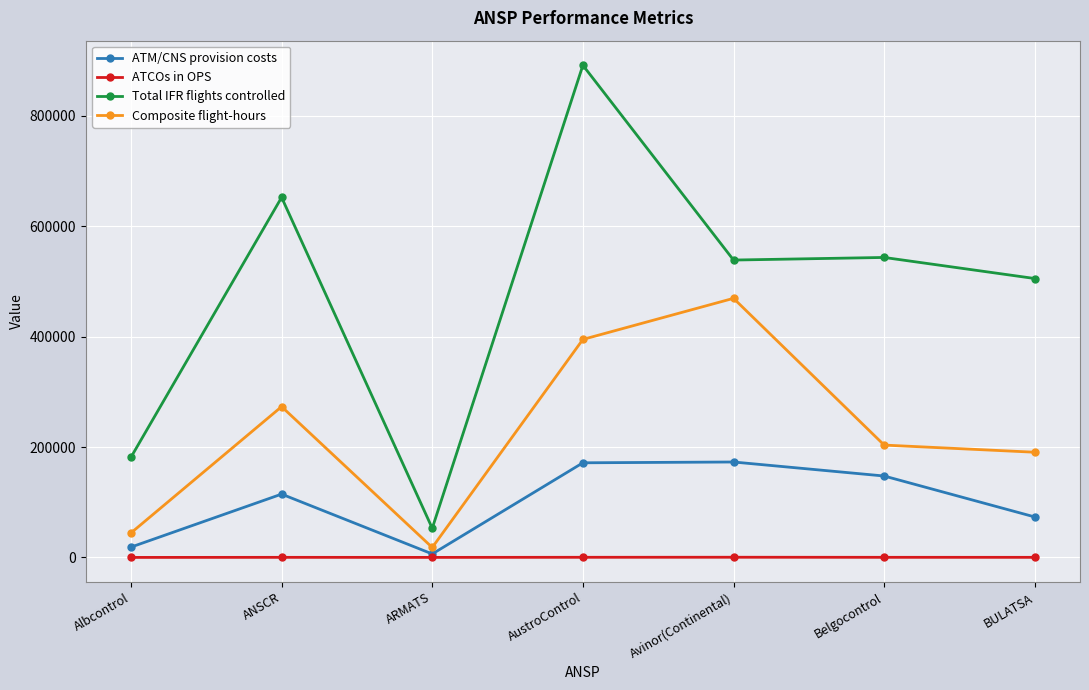

True or false: ATM/CNS provision costs and Composite flight-hours cross at least once.

False